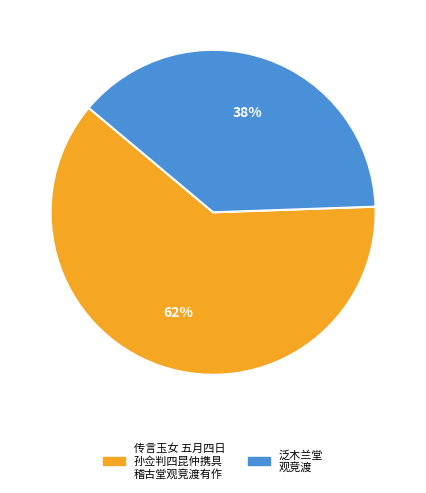

To the nearest percent, what is the average slice percentage?

50%